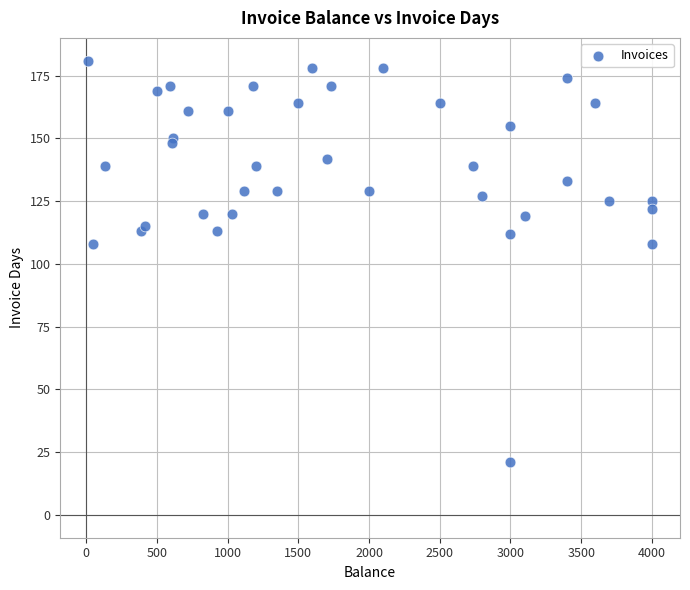

What is the range of Y values (max minus min)?

160